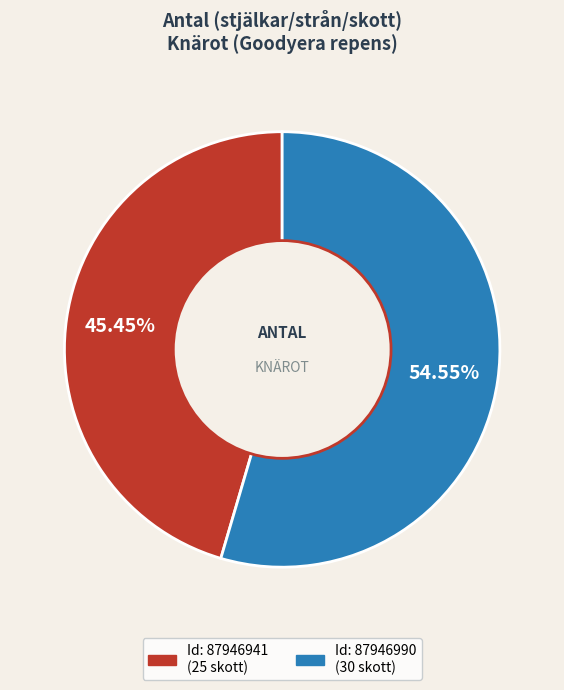

Is there any slice that represents more than half of the pie?

Yes